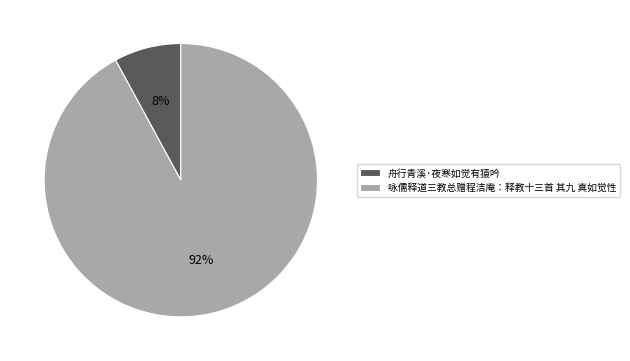

To the nearest percent, what is the difference between the 咏儒释道三教总赠程洁庵：释教十三首 其九 真如觉性 and 舟行青溪·夜寒如觉有猿吟 slice percentages?

84%